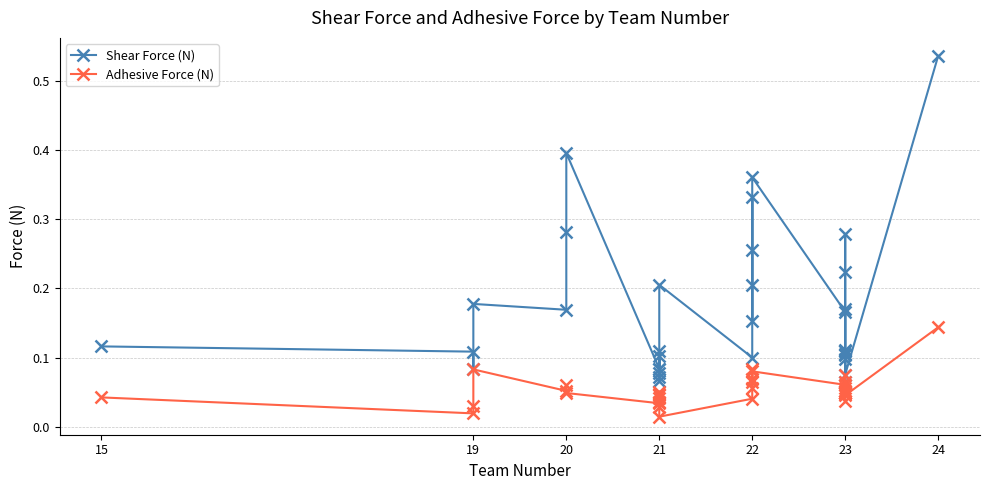

True or false: Shear Force (N) has a value of 0.1 at 23.

False